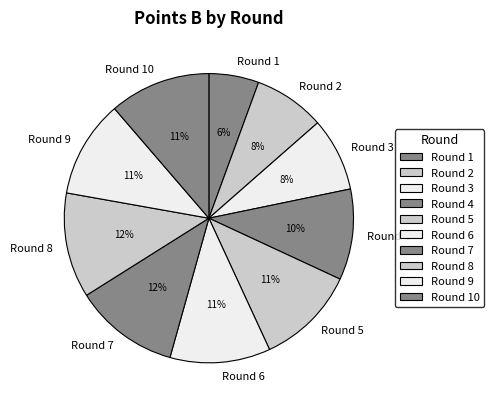

Is there a majority slice in this chart?

No